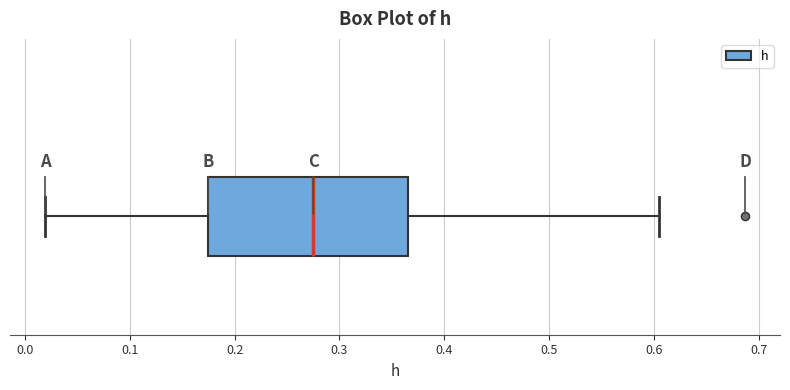

Transcribe this box plot: give where the median line is, the range the box spans, and where the two whiskers end, as read against the x-axis. The values are not printed on the chart, so give them approximately, as read against the axis.

median 0.27, box 0.17 to 0.37, whiskers 0.02 to 0.61